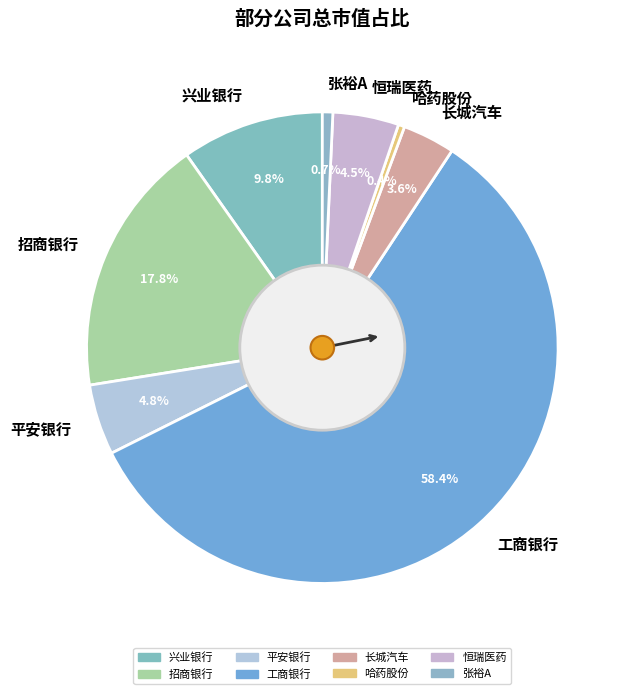

To the nearest percent, what is the combined percentage of 长城汽车 and 工商银行?

62%